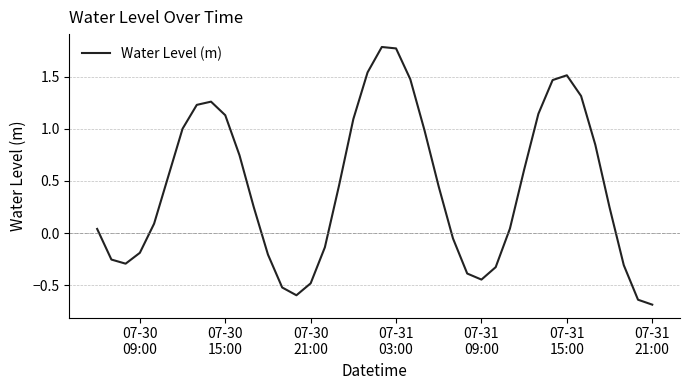

What is the difference between the maximum and minimum values?

2.5